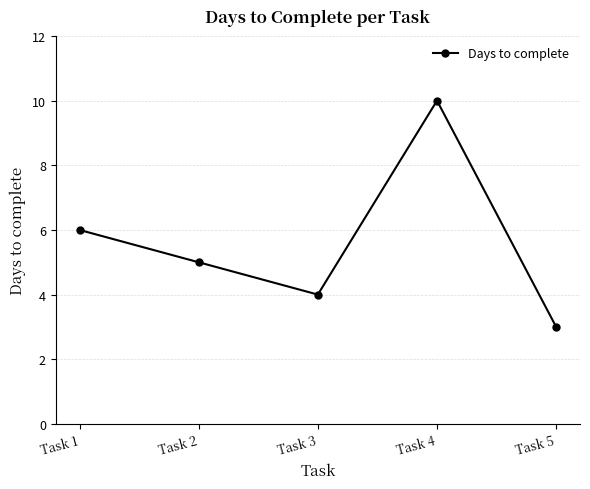

How many lines are shown in the chart?

1